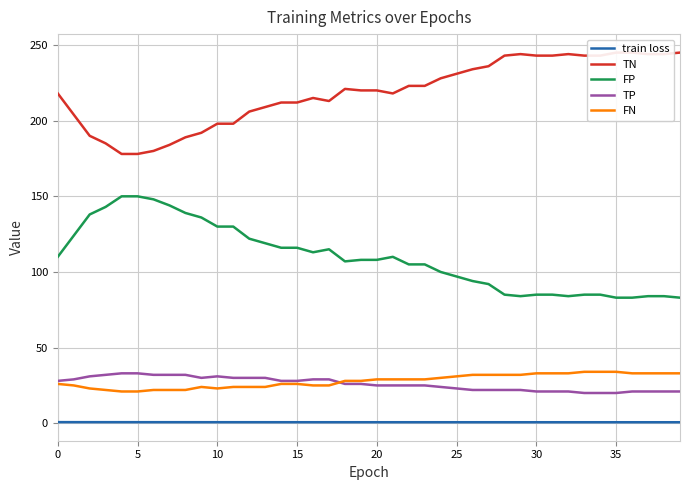

How many values in the TP series exceed 26?

18